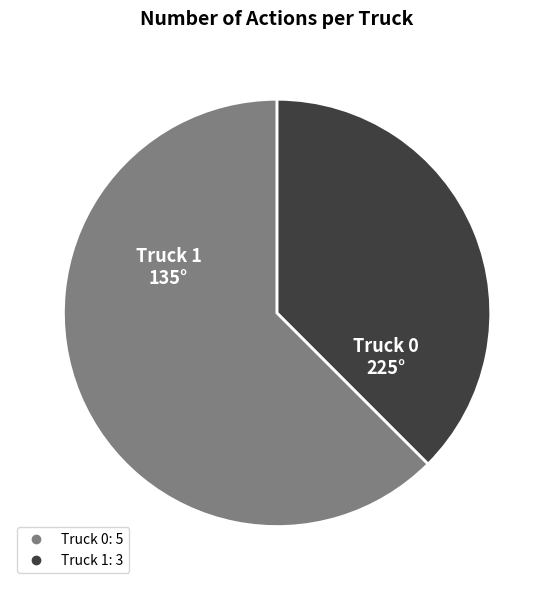

Between Truck 0 and Truck 1, which is larger?

Truck 0